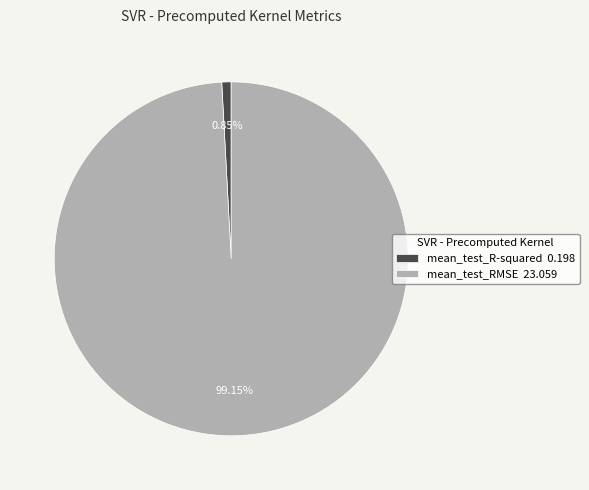

Is the sum of mean_test_RMSE 23.059 and mean_test_R-squared 0.198 greater than half?

Yes